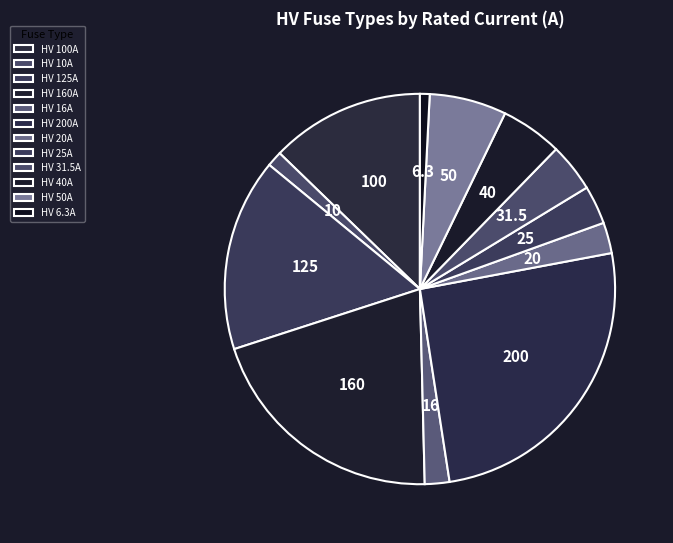

How many slices are in this pie chart?

12